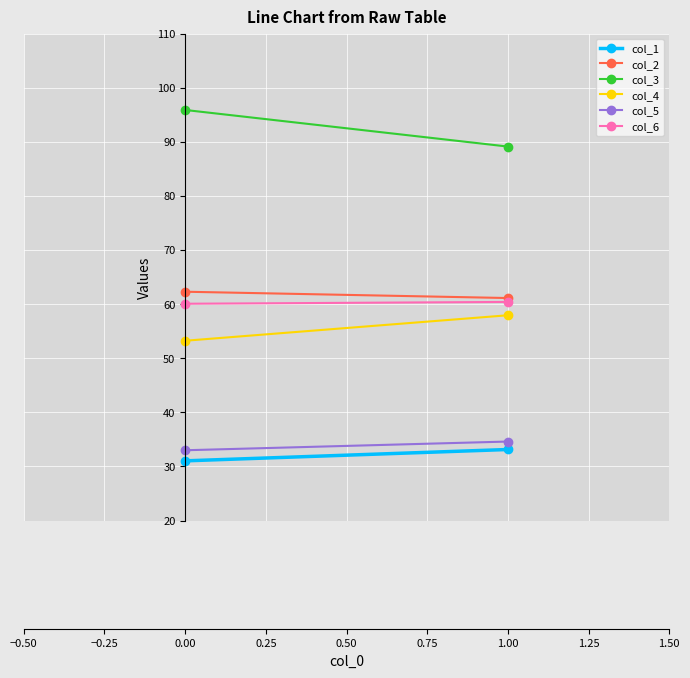

What is the difference between the maximum and minimum values in the col_5 series?

1.6